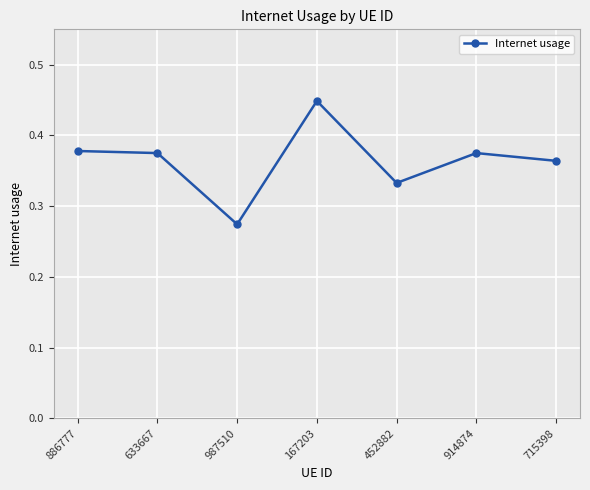

The value at 452882 is 0.5. True or false?

False